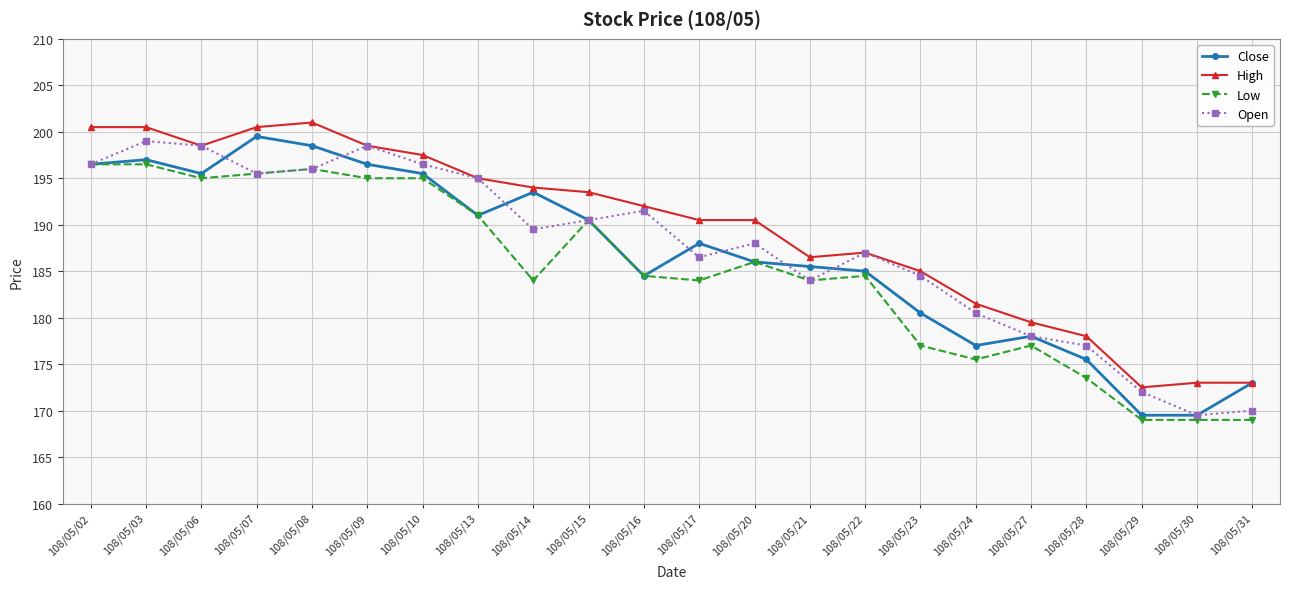

What is the maximum value for Close?

199.5